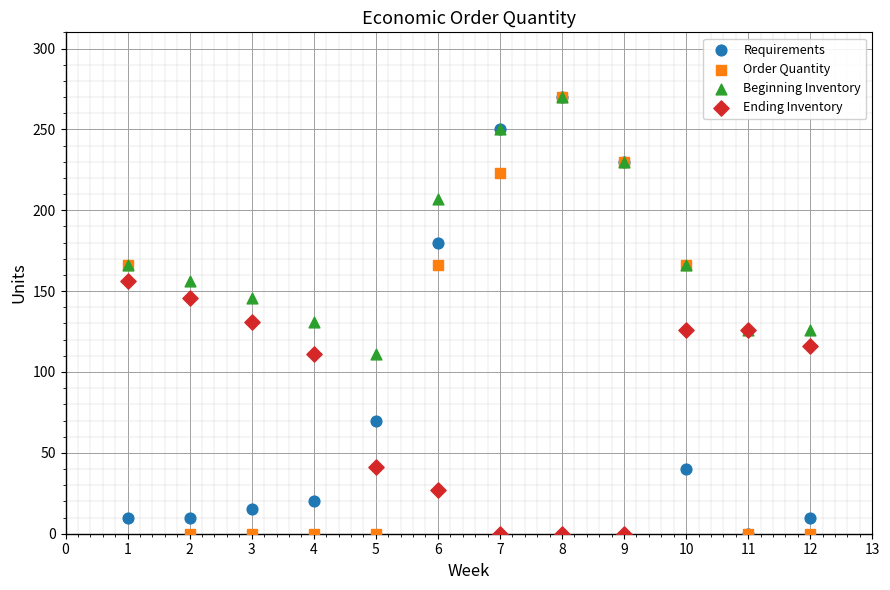

In the Ending Inventory series, what Y value is closest to 78?

111